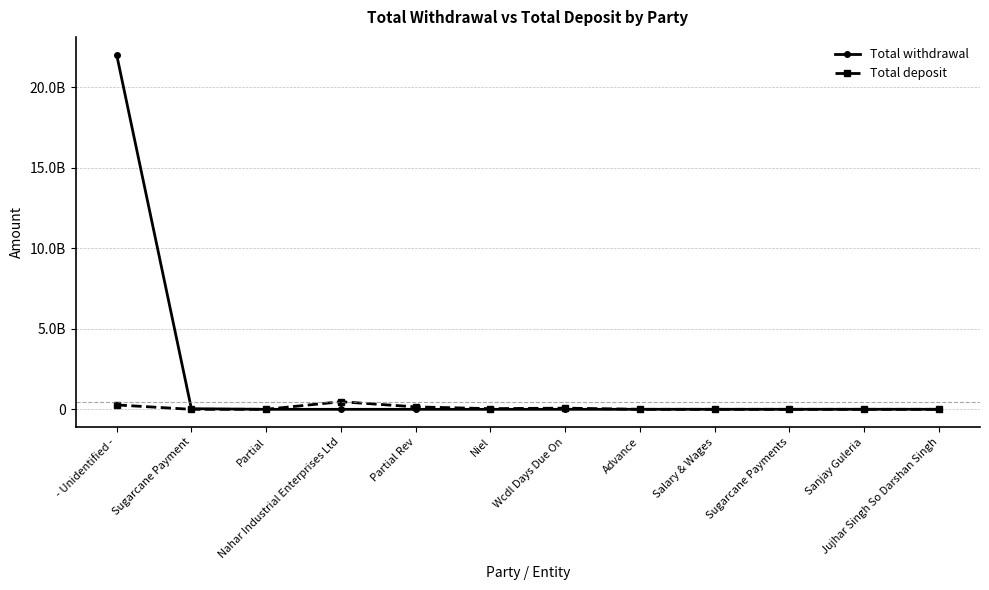

True or false: Total deposit has a value of -181325776.0 at Jujhar Singh So Darshan Singh.

False